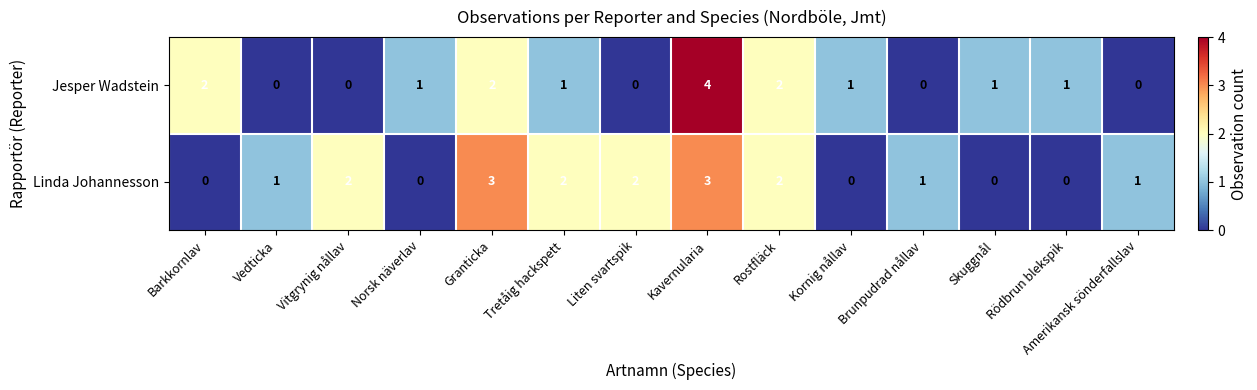

True or false: Linda Johannesson has a value of -2 at Barkkornlav.

False